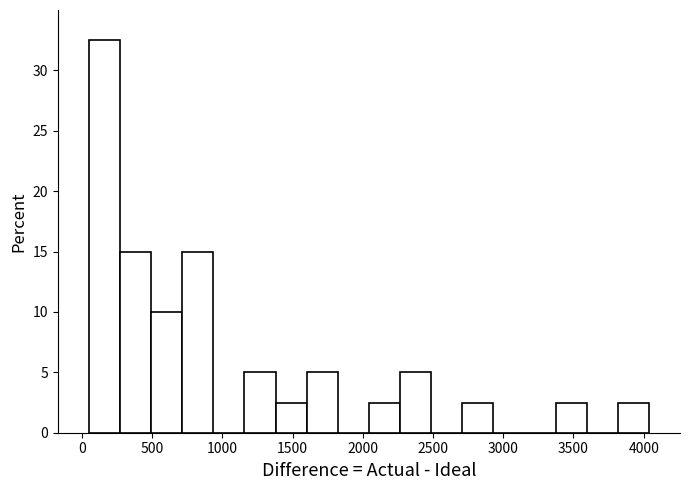

Over which range of the x-axis is the bar tallest?

50 to 250